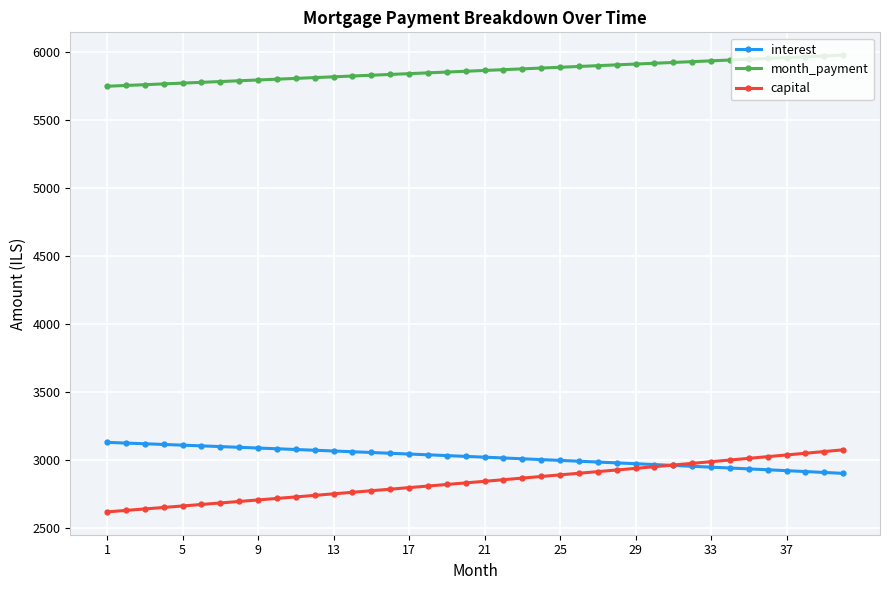

What is the difference between the maximum and minimum values in the interest series?

227.8